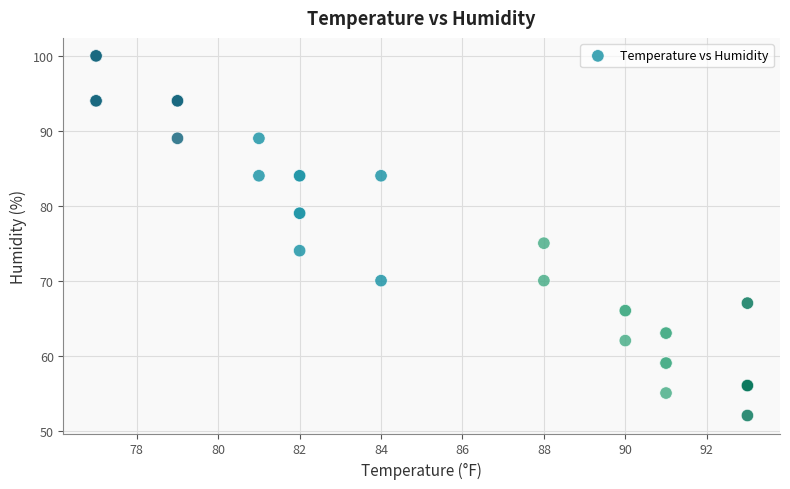

What Y value in the scatter plot is closest to 76?

75